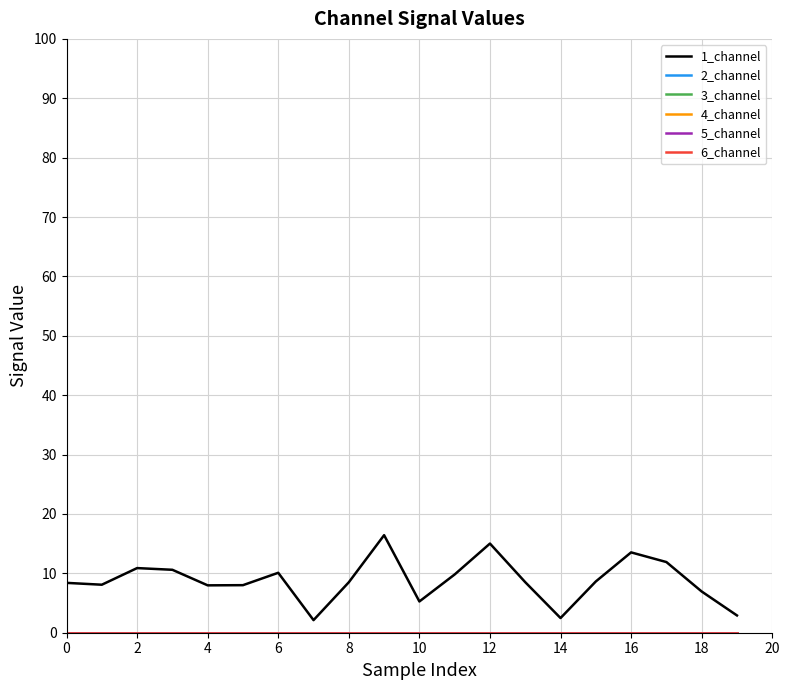

Is this an area chart (filled region under the line)?

No